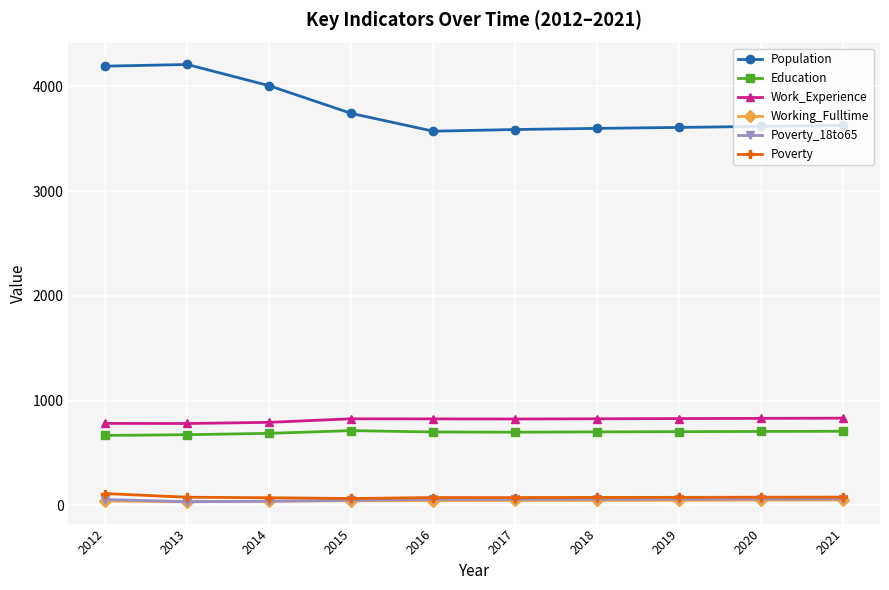

True or false: Work_Experience and Poverty_18to65 cross at least once.

False